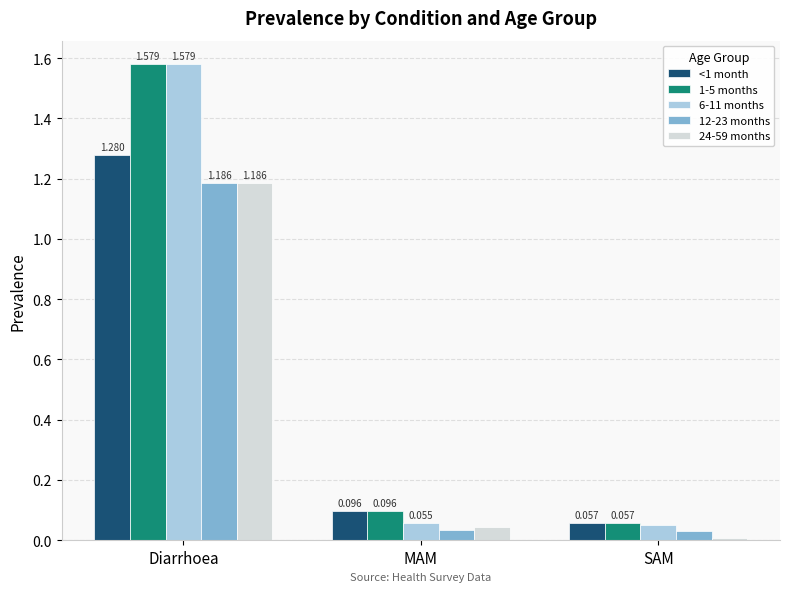

At which category is the sum across all series the highest?

Diarrhoea